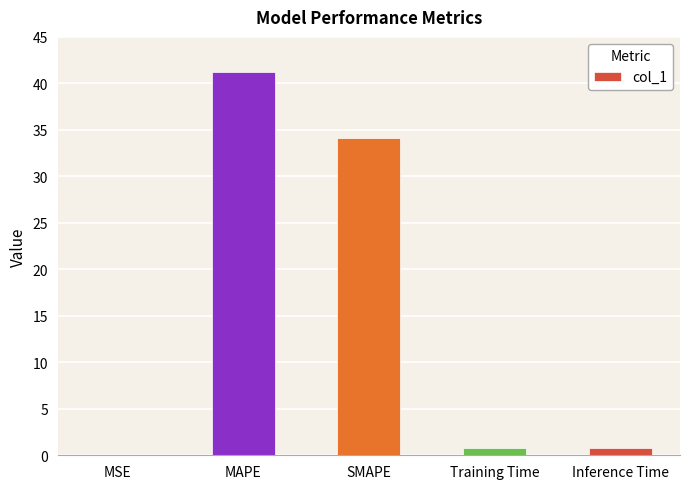

Is it true that the value at MAPE is 41.2?

True